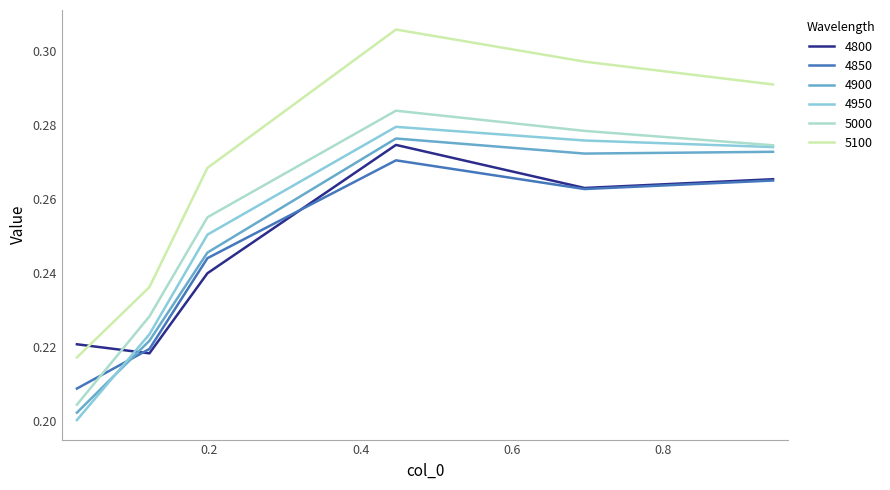

How many lines are shown in the chart?

6